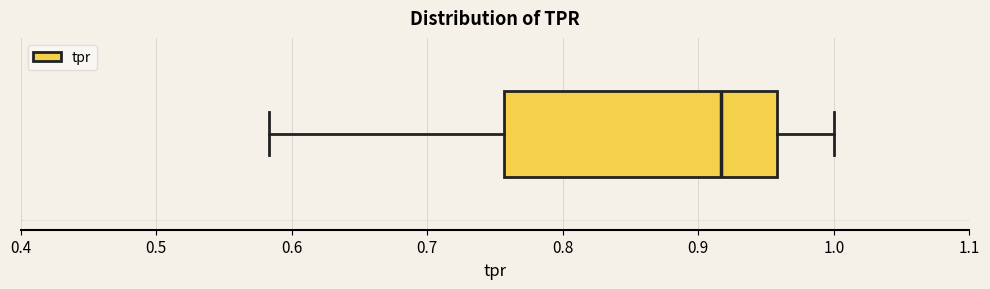

Where is the right edge of the box on the x-axis? The values are not printed on the chart, so give them approximately, as read against the axis.

0.96